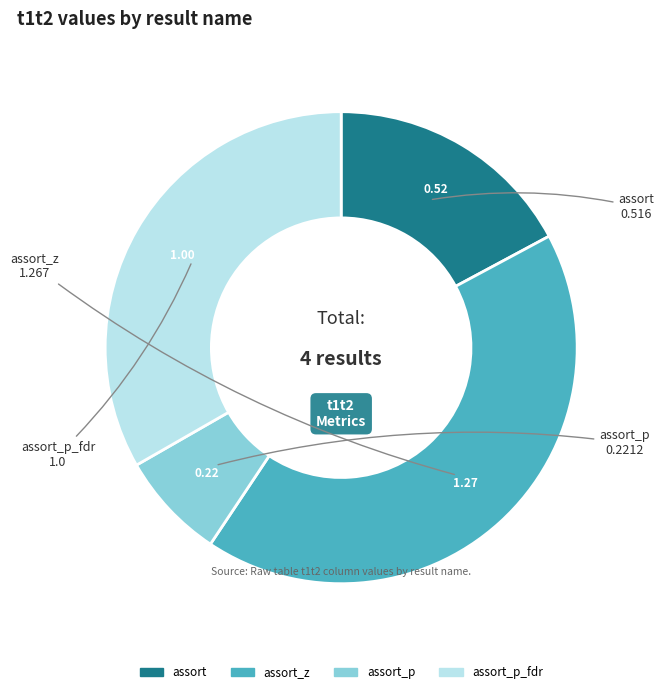

Is assort the majority of the pie?

No